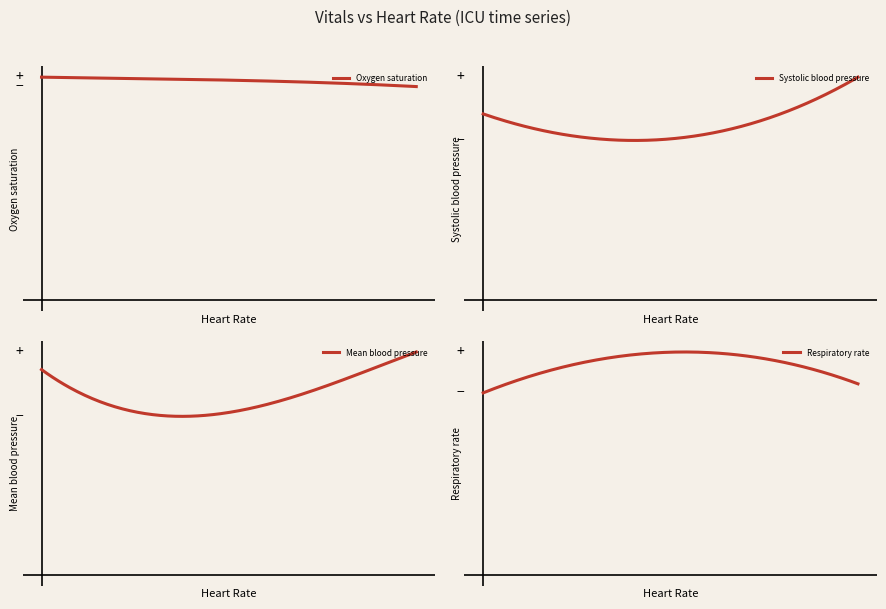

How many values in the Systolic blood pressure series exceed 114?

7